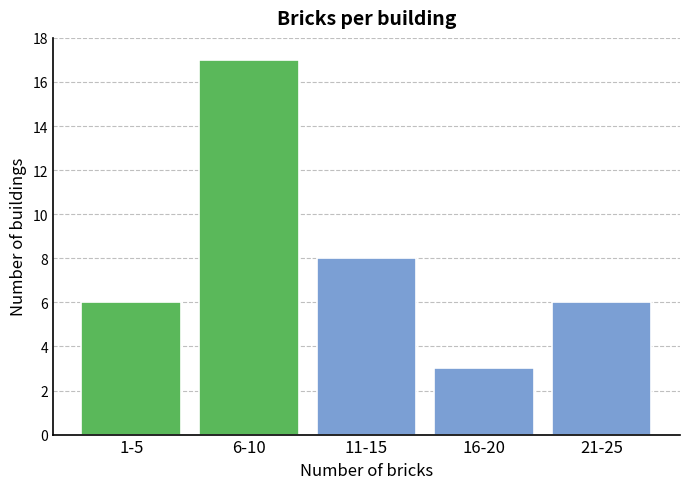

Reading right to left, what are all the values shown in this chart?

6	3	8	17	6